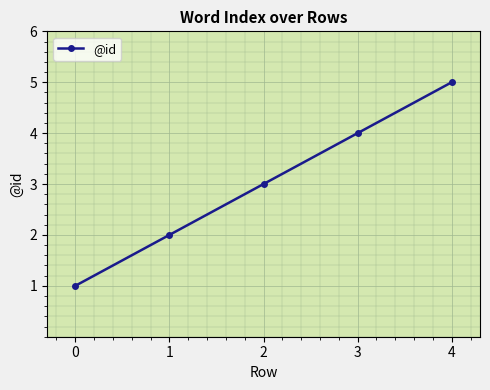

What value does the data have at 1?

2